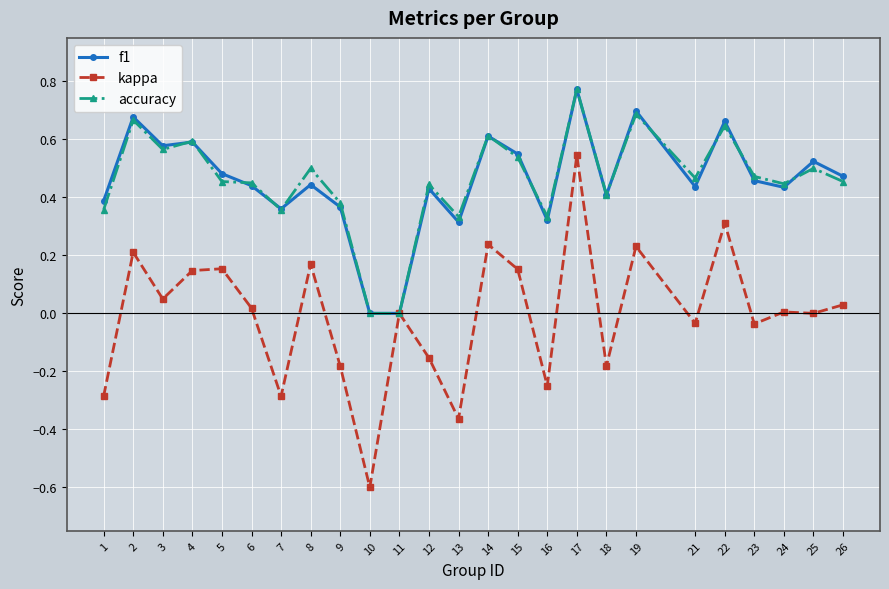

How many lines are shown in the chart?

3